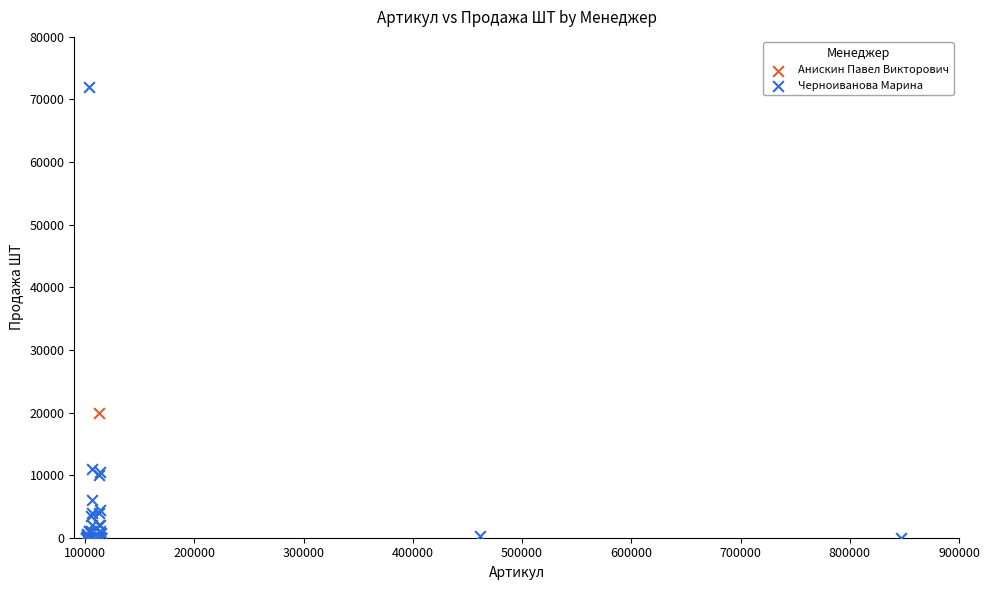

What are all the series names shown in the legend?

Анискин Павел Викторович, Черноиванова Марина